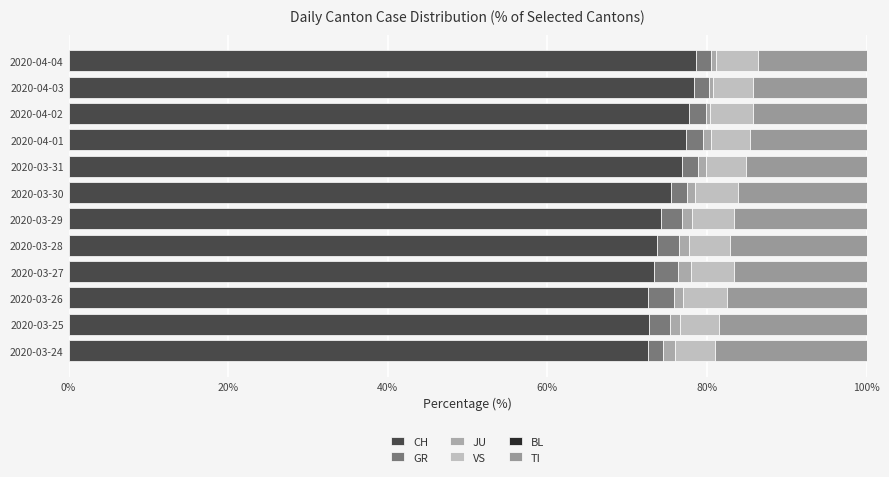

What is the average value of the JU series?

1.1